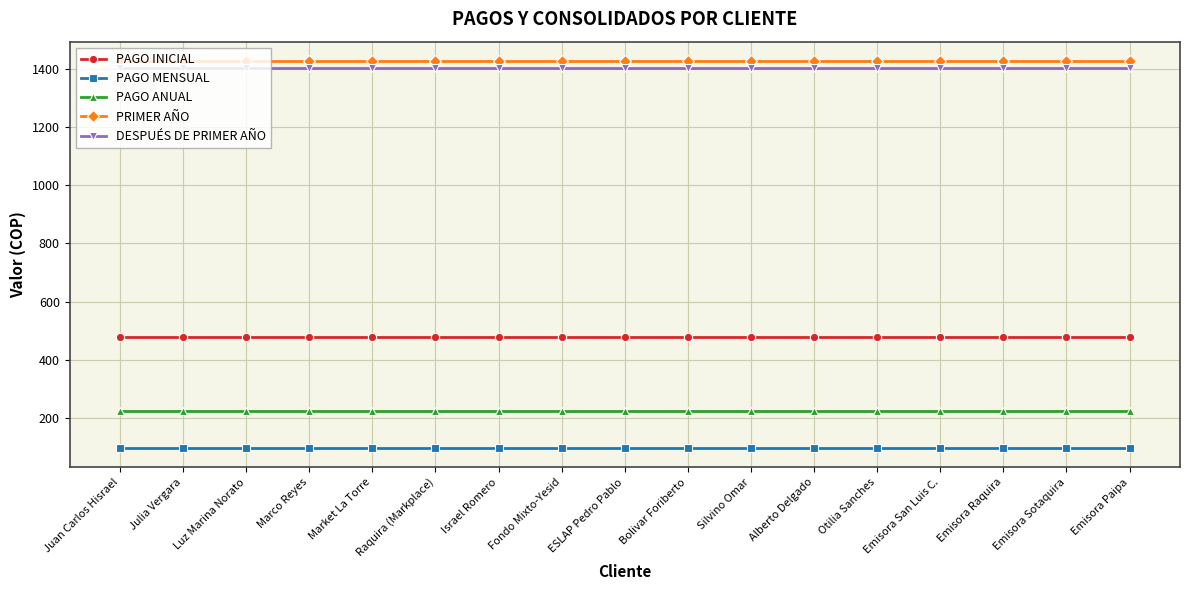

True or false: PAGO INICIAL and PAGO MENSUAL intersect in this chart.

False